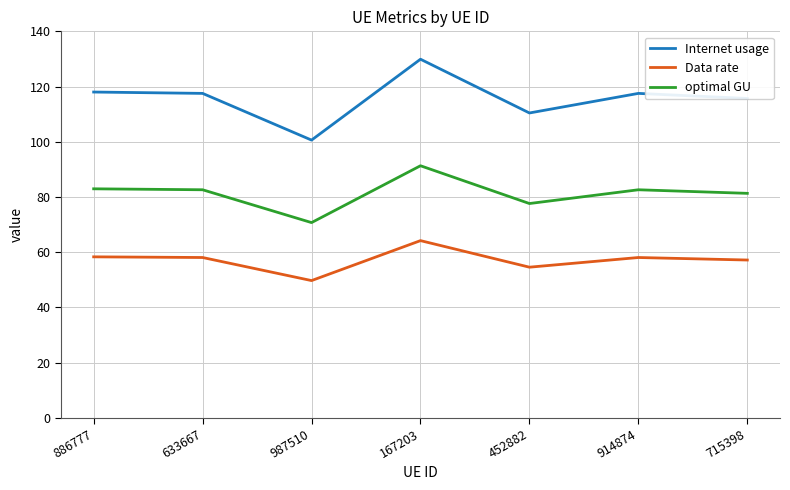

Where does the Internet usage series first go above 117?

886777